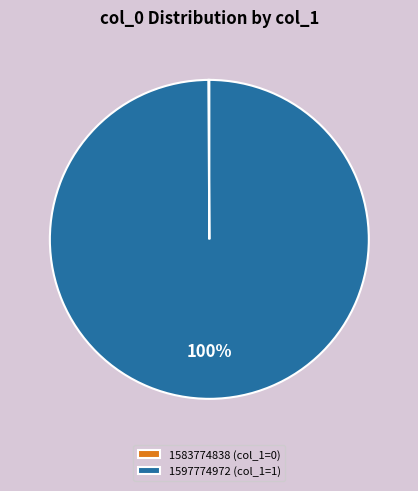

Is there a majority slice in this chart?

Yes